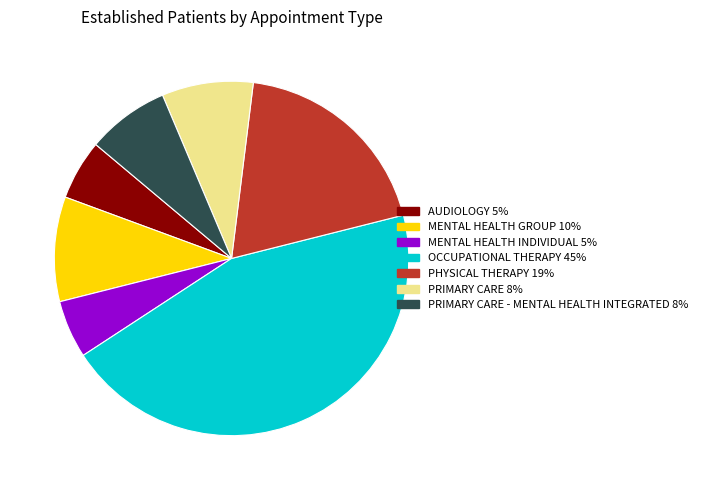

Is there a majority slice in this chart?

No